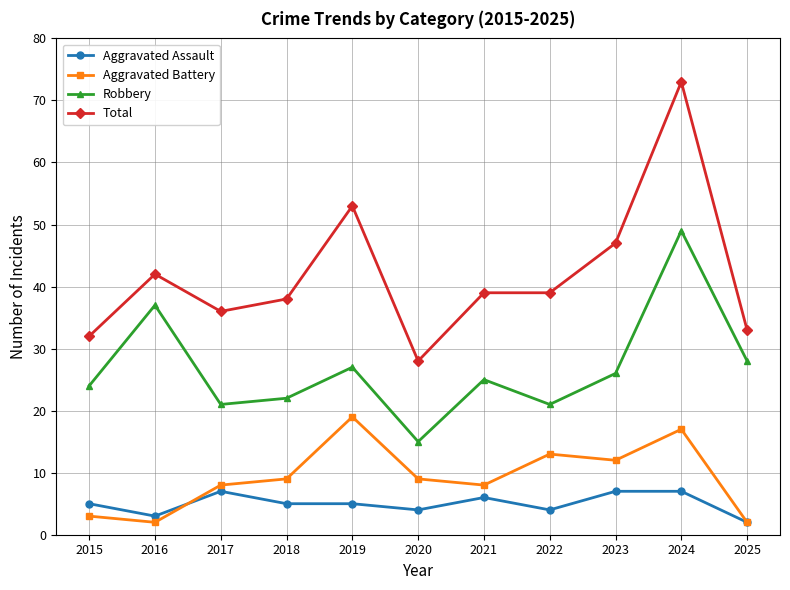

How many interior local valleys does the Aggravated Battery series have?

3